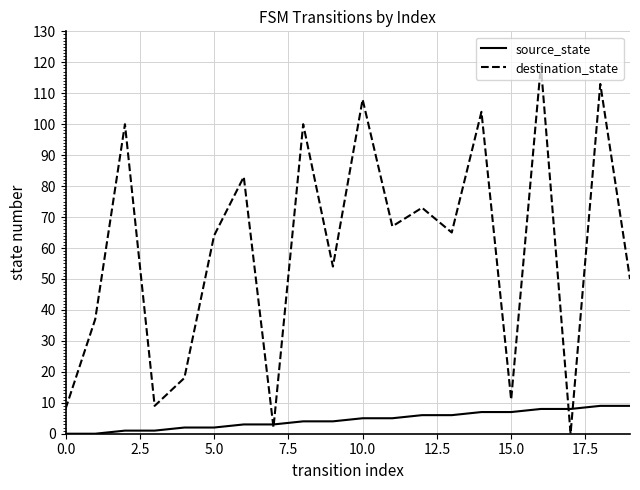

What is the greatest value displayed?

119